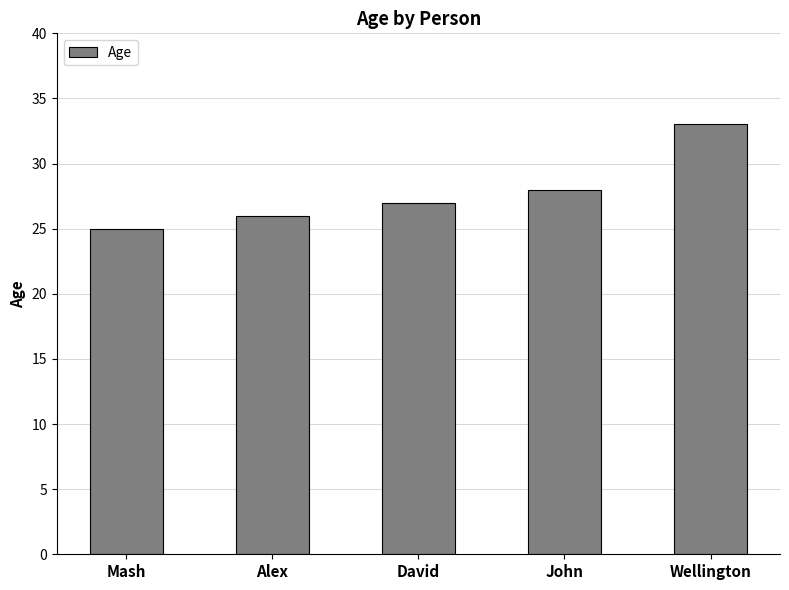

Where is the data nearest to the value 29?

John